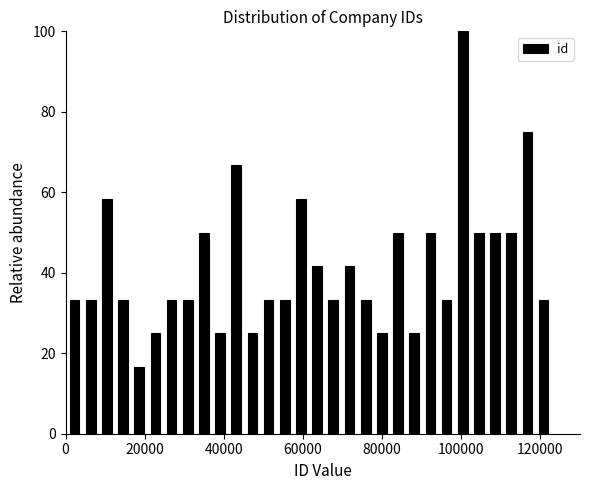

Around what value on the x-axis is the tallest bar? Give the approximate position of its centre, as read against the axis.

100000